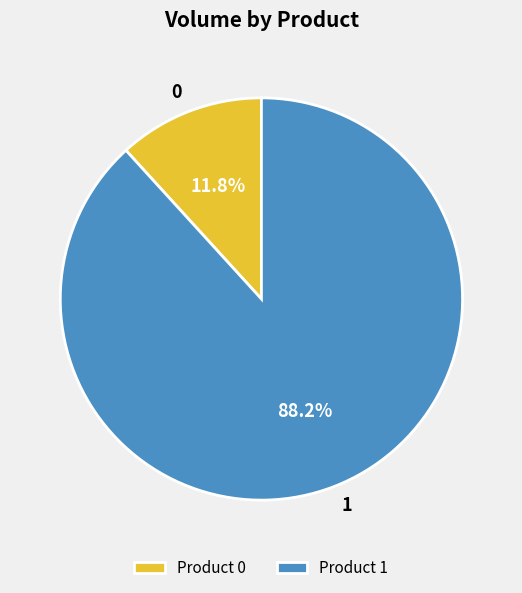

What is the largest slice in the pie chart?

1